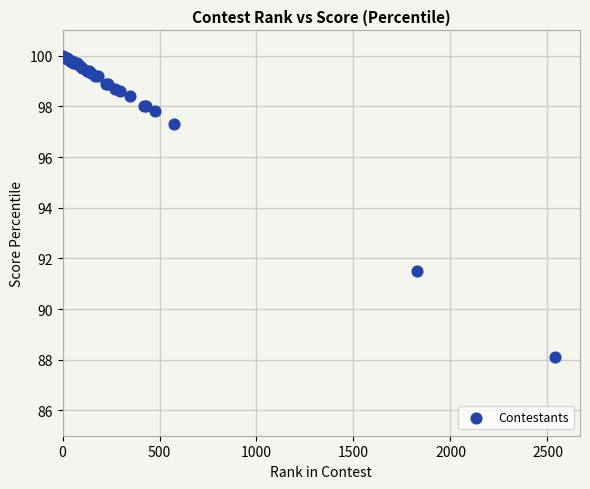

What Y value in the scatter plot is closest to 94?

91.5